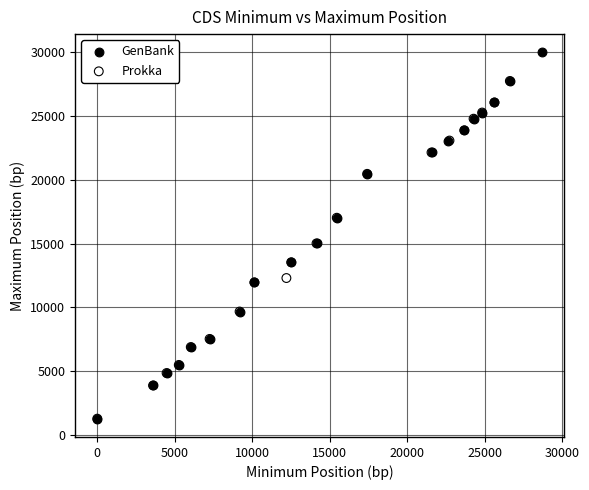

What are all the series names shown in the legend?

GenBank, Prokka